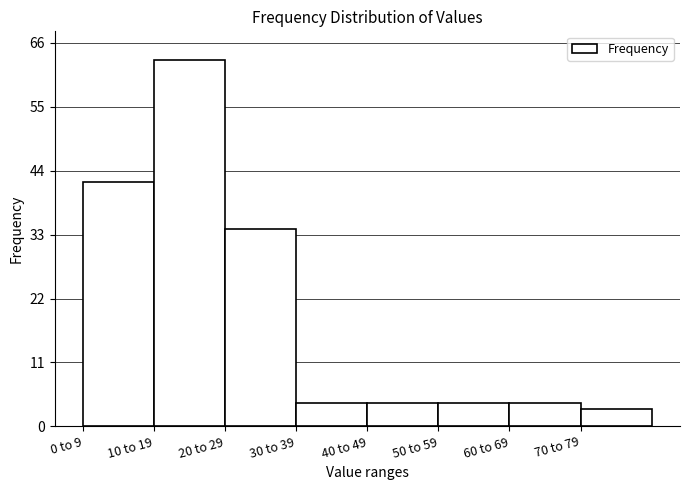

Reading left to right, transcribe all the data shown in this chart.

42	63	34	4	4	4	4	3